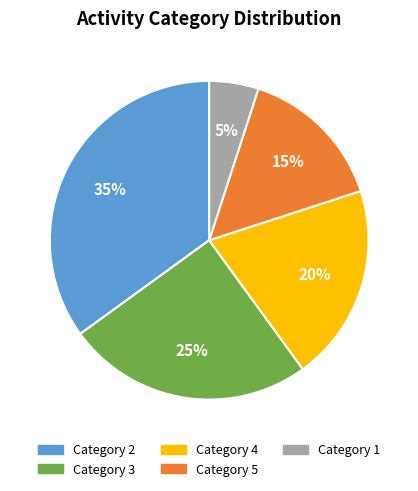

To the nearest percent, what percentage of the pie is Category 3?

25%